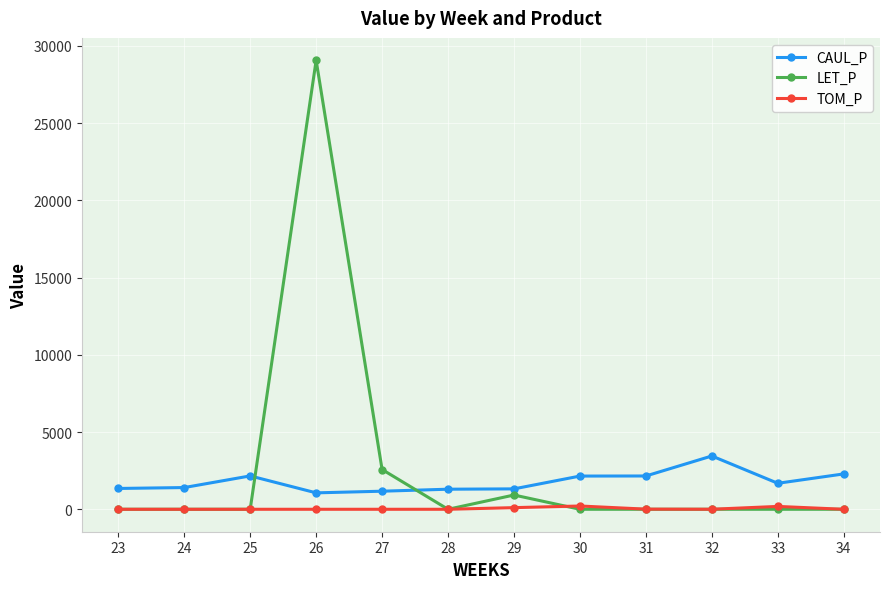

What is the value of the CAUL_P point at the 2nd from the left?

1405.9